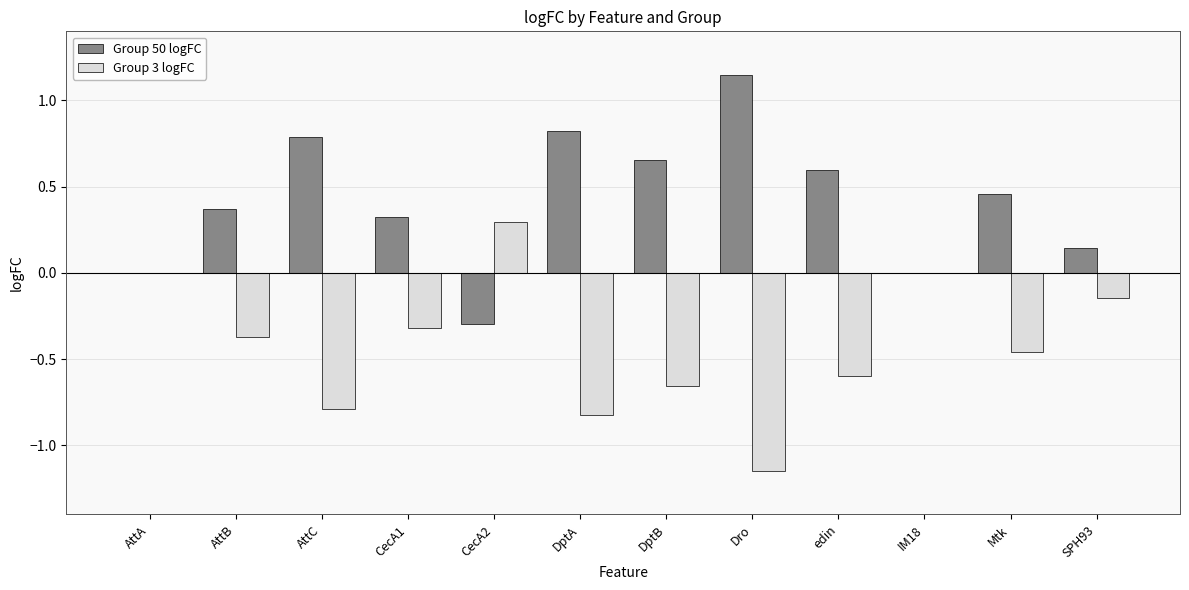

True or false: Group 50 logFC has a value of 1.0 at IM18.

False